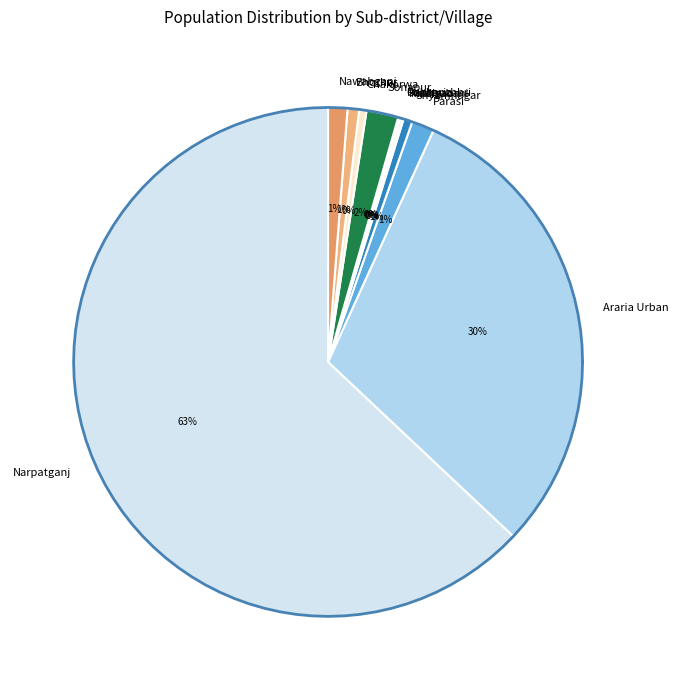

Which slice is the largest?

Narpatganj